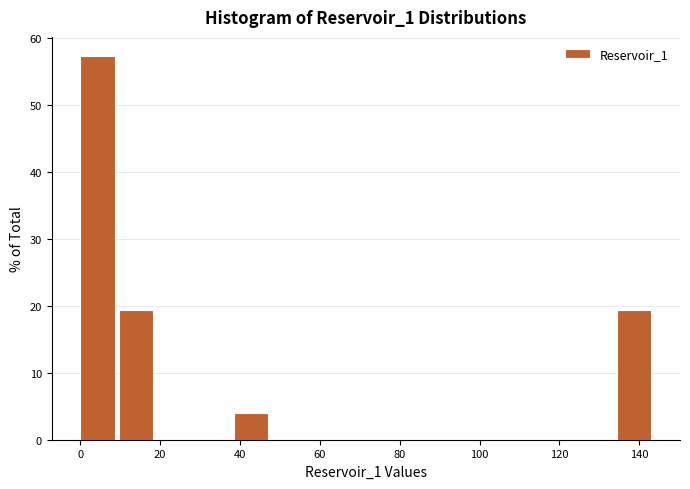

Reading left to right, transcribe this chart: for each bar, give the range it covers on the x-axis and its height. Neither the bar edges nor the heights are printed on the chart, so give them approximately, as read against the axes.

0.0 to 9.6: 57
9.6 to 19.2: 19
19.2 to 28.8: 0
28.8 to 38.4: 0
38.4 to 48.0: 4
48.0 to 57.6: 0
57.6 to 67.2: 0
67.2 to 76.8: 0
76.8 to 86.4: 0
86.4 to 96.0: 0
96.0 to 105.6: 0
105.6 to 115.2: 0
115.2 to 124.8: 0
124.8 to 134.4: 0
134.4 to 144.0: 19